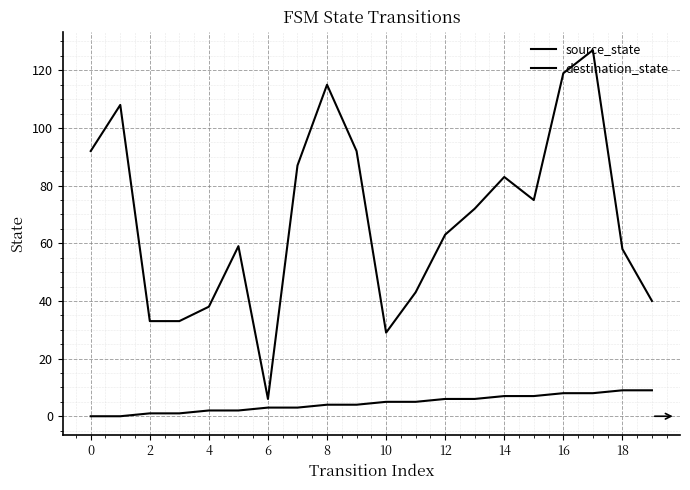

Does the chart have visible grid lines?

Yes